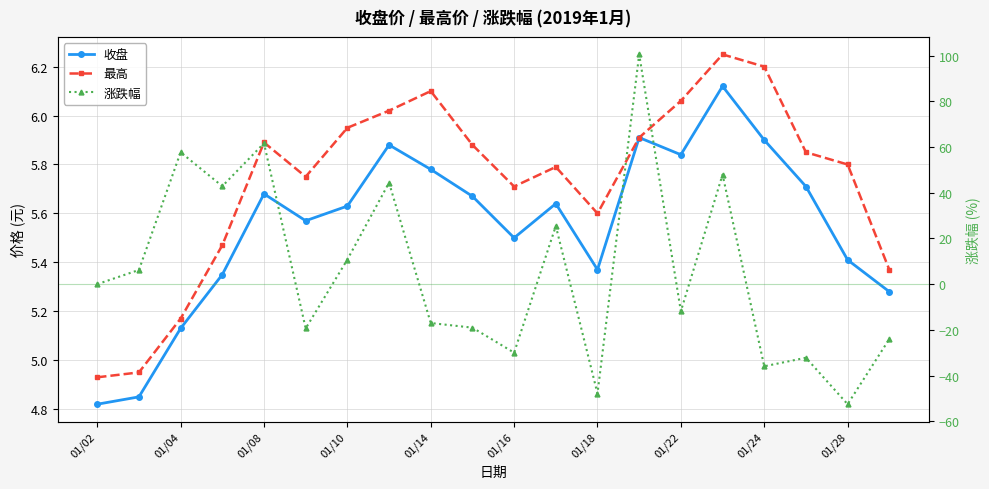

Which series ends up on top after the final intersection of 涨跌幅 and 收盘?

收盘